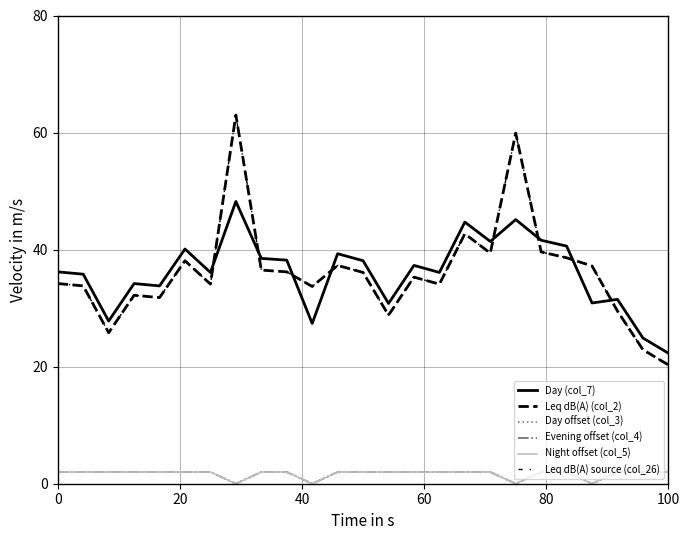

True or false: Leq dB(A) (col_2) and Night offset (col_5) cross at least once.

False